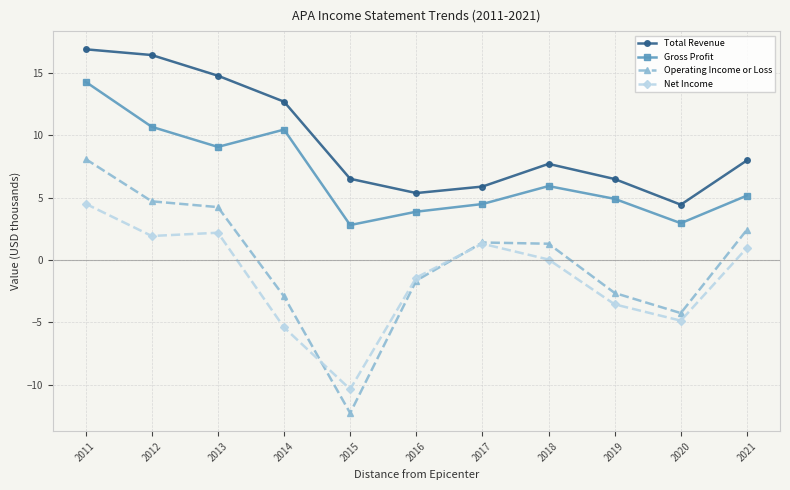

Which series has the largest total across all categories?

Total Revenue